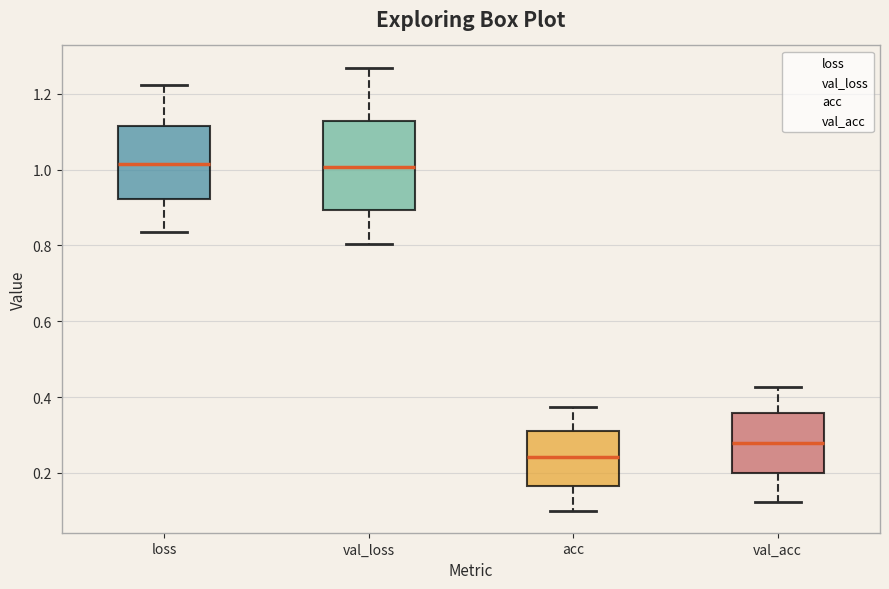

Where is the upper edge of the box for acc on the y-axis? The values are not printed on the chart, so give them approximately, as read against the axis.

0.30